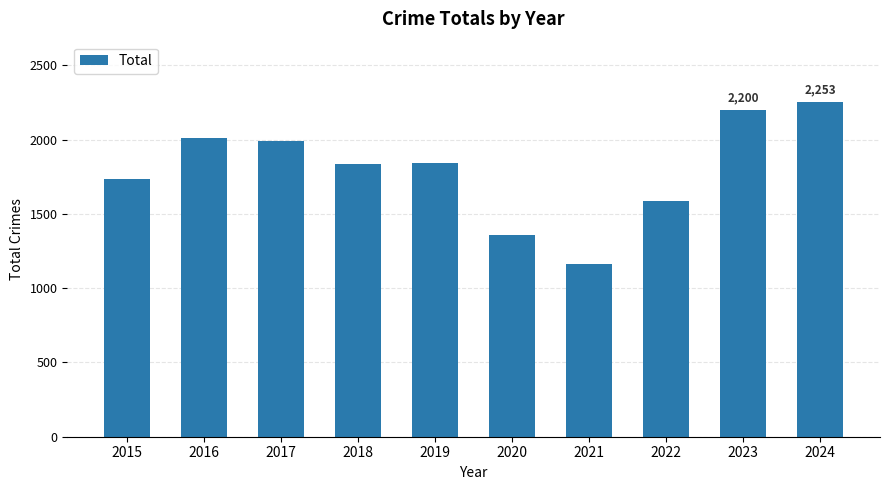

Is it true that the value at 2016 is 2008?

True